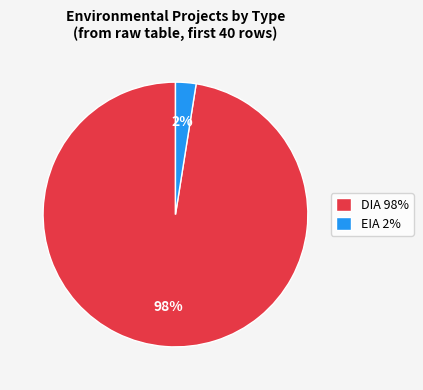

How many slices are in this pie chart?

2